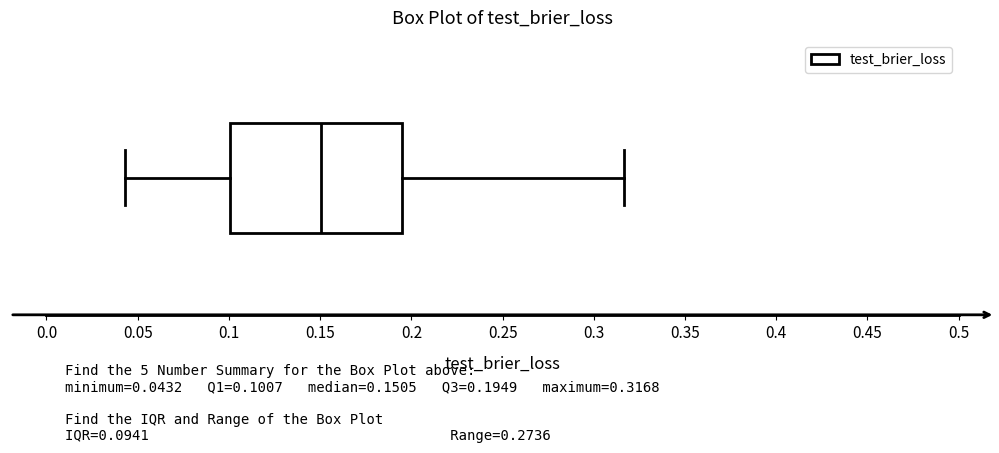

Transcribe this box plot: give where the median line is, the range the box spans, and where the two whiskers end, as read against the x-axis. The values are not printed on the chart, so give them approximately, as read against the axis.

median 0.150, box 0.100 to 0.195, whiskers 0.045 to 0.315